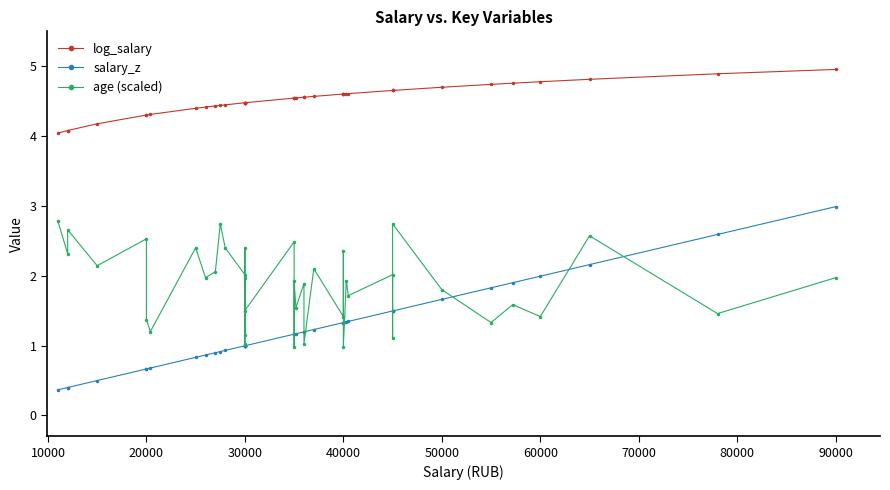

How many intersections are there between age (scaled) and salary_z?

11